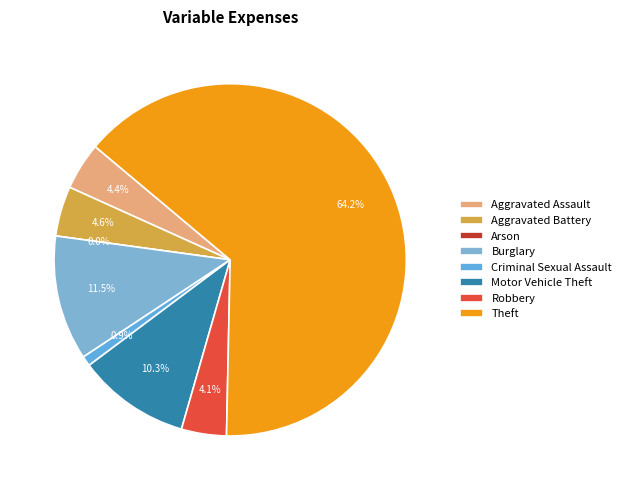

True or false: Aggravated Assault accounts for 12% of the total.

False